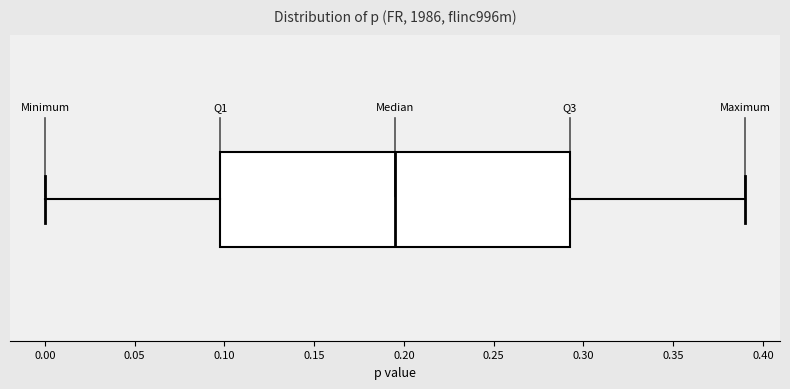

Read this box plot against the x-axis: the position of the median line, the range covered by the box, and the ends of both whiskers. The values are not printed on the chart, so give them approximately, as read against the axis.

median 0.195, box 0.100 to 0.295, whiskers 0.000 to 0.390